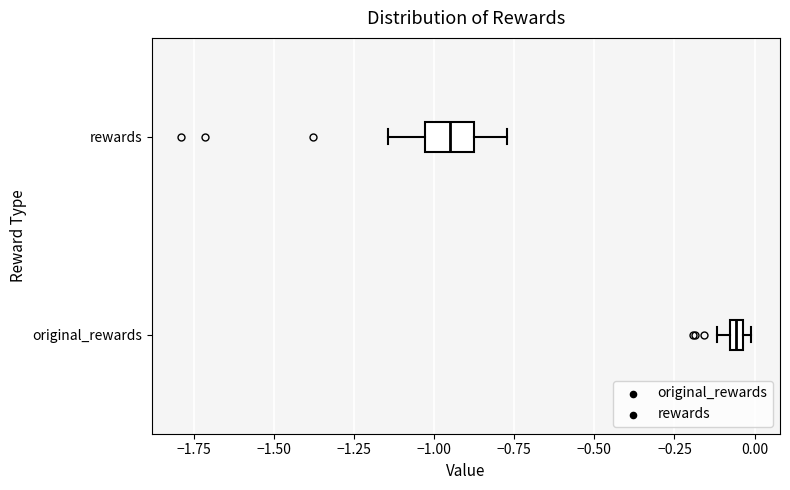

Which box's median line is the furthest to the left?

rewards